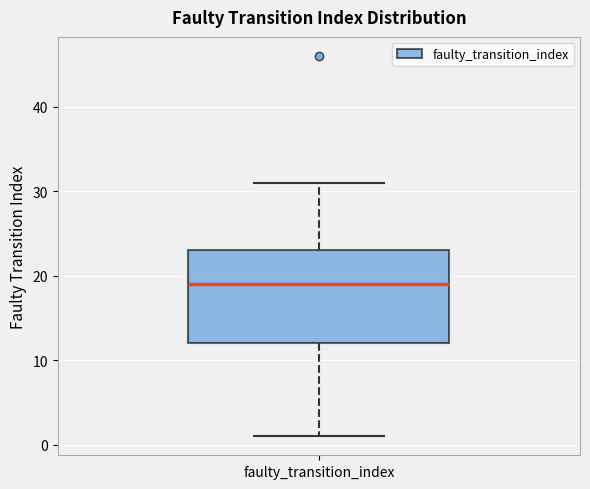

Transcribe this box plot: give where the median line is, the range the box spans, and where the two whiskers end, as read against the y-axis. The values are not printed on the chart, so give them approximately, as read against the axis.

median 19, box 12 to 23, whiskers 1 to 31